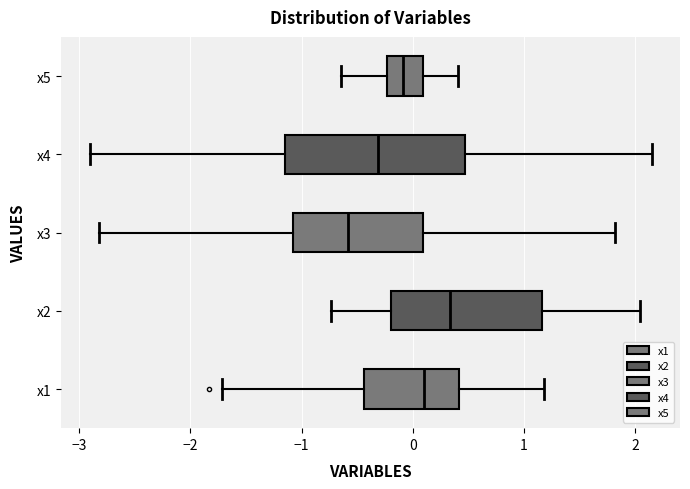

Reading bottom to top, transcribe this box plot: for each box, give where its median line is, the range the box spans, and where its two whiskers end, as read against the x-axis. The values are not printed on the chart, so give them approximately, as read against the axis.

x1: median 0.1, box -0.4 to 0.4, whiskers -1.7 to 1.2
x2: median 0.3, box -0.2 to 1.2, whiskers -0.7 to 2.0
x3: median -0.6, box -1.1 to 0.1, whiskers -2.8 to 1.8
x4: median -0.3, box -1.2 to 0.5, whiskers -2.9 to 2.2
x5: median -0.1, box -0.2 to 0.1, whiskers -0.6 to 0.4